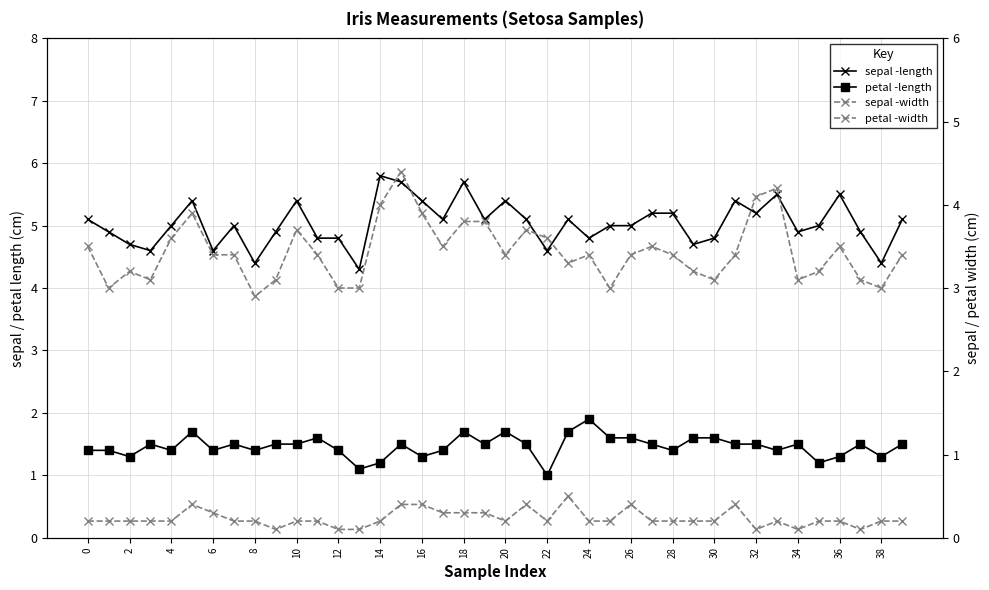

True or false: petal -width and petal -length cross at least once.

False